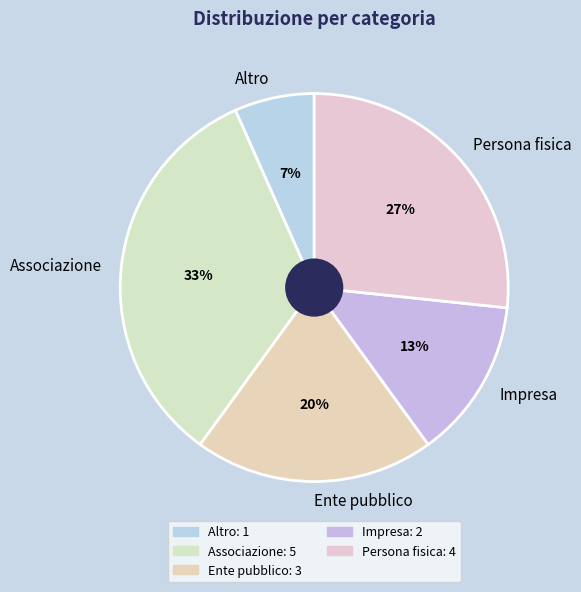

Is there any slice that represents more than half of the pie?

No